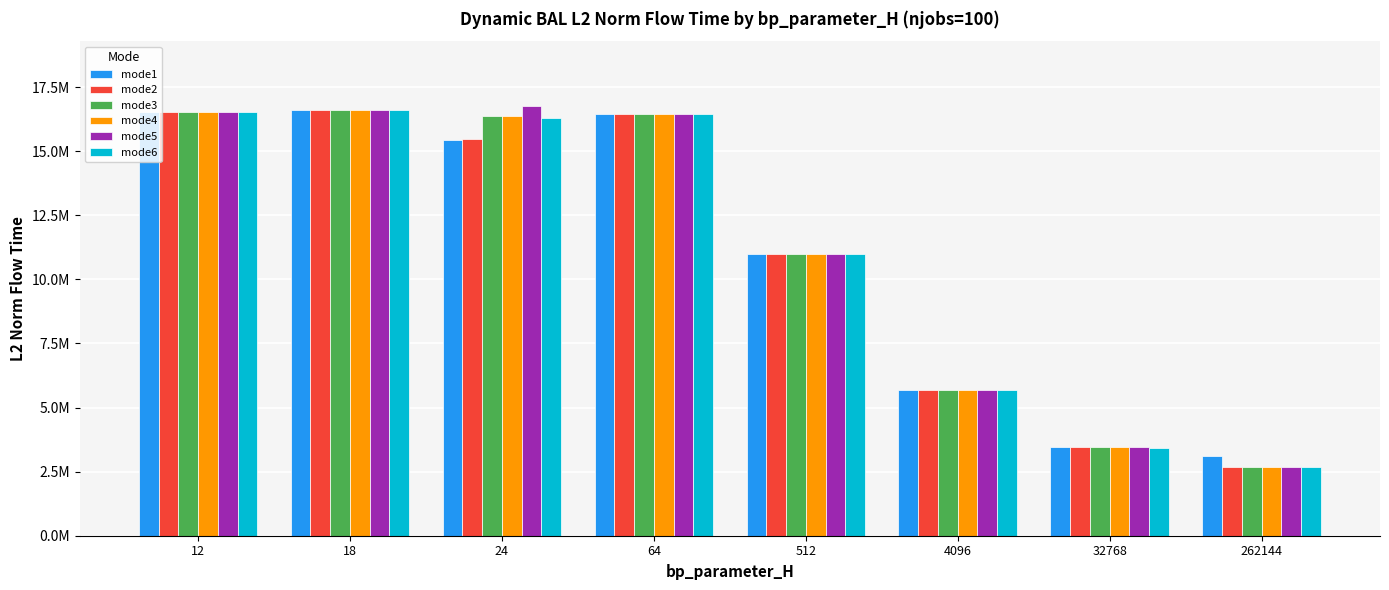

Which series has the widest spread of values?

mode5